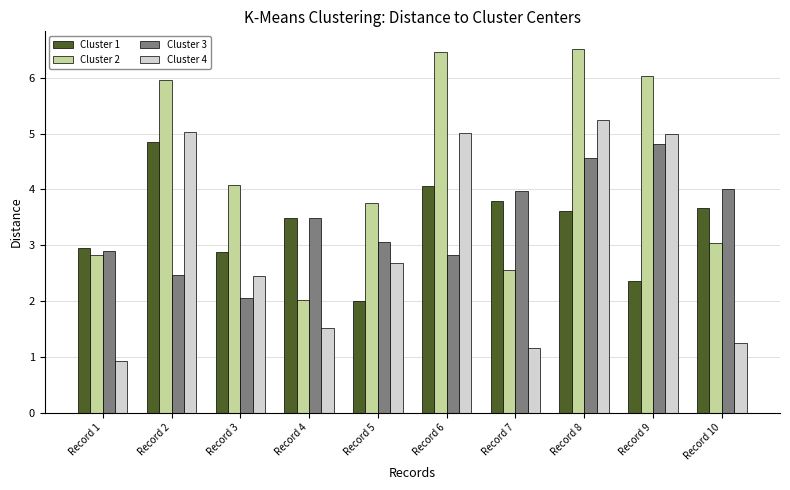

True or false: Cluster 1 has a value of 4.1 at Record 6.

True